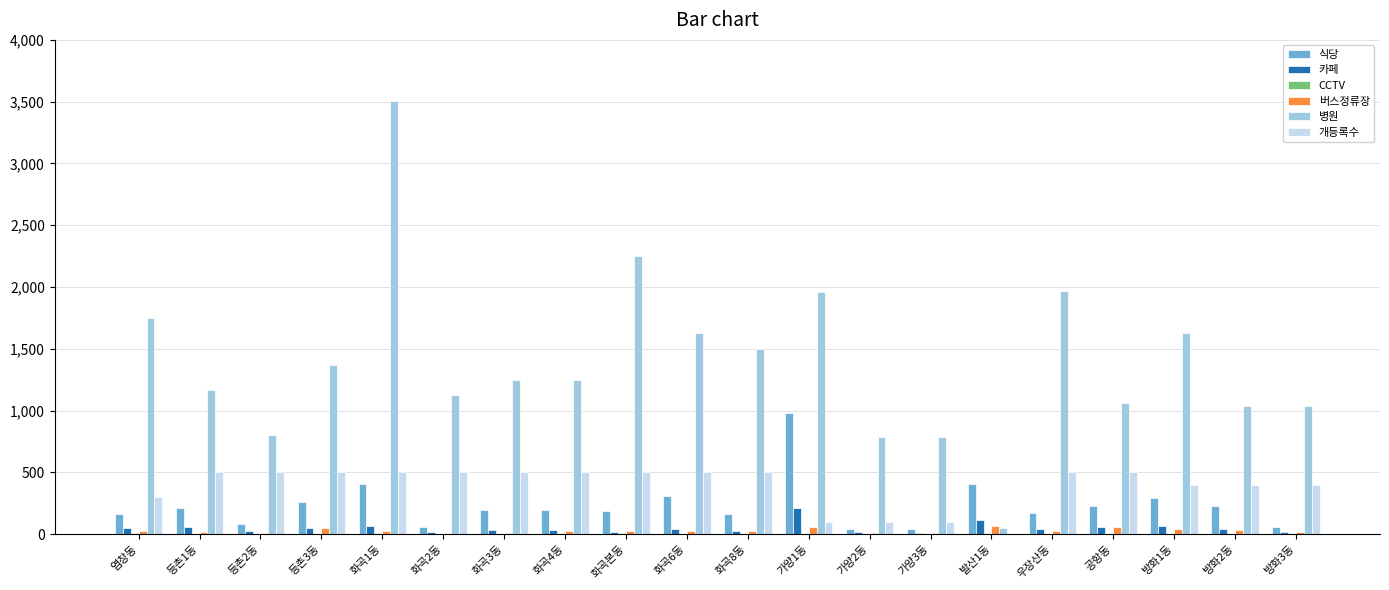

At which label does 병원 reach its peak?

화곡1동